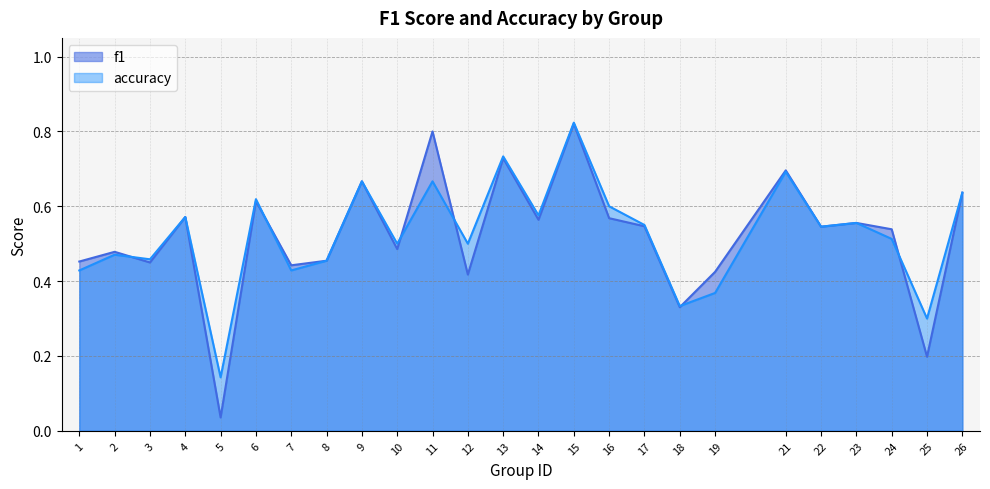

How many interior local valleys does the accuracy series have?

9